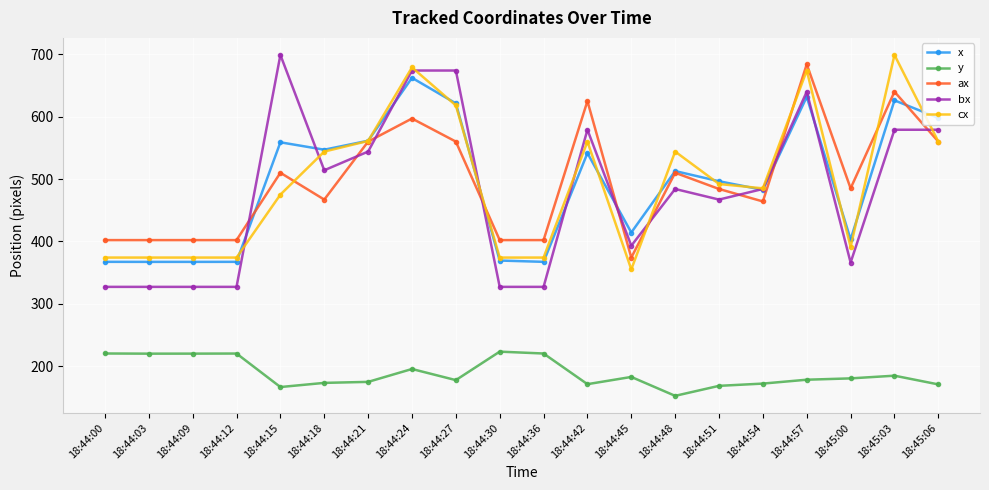

What is the minimum value for ax?

374.0